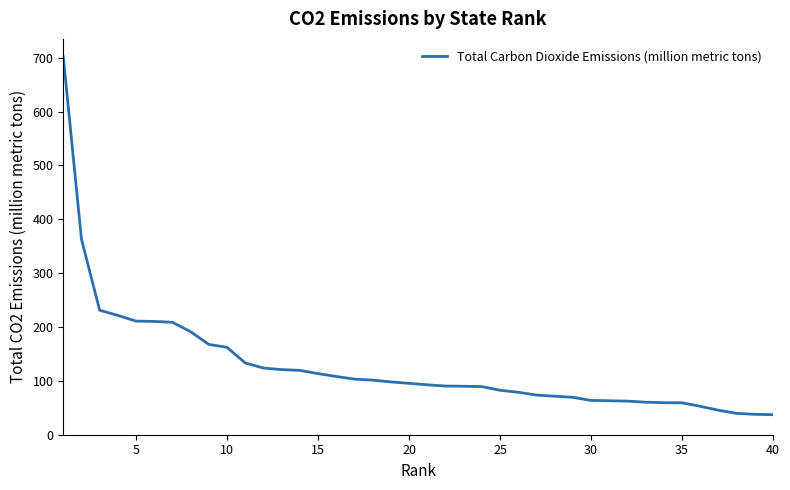

What is the greatest value displayed?

701.9